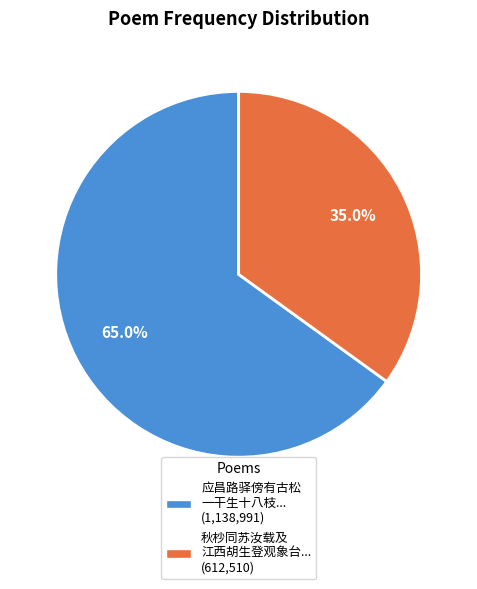

What is the ratio of the value at 应昌路驿傍有古松 一干生十八枝... (1,138,991) to the value at 秋杪同苏汝载及 江西胡生登观象台... (612,510)?

1.9